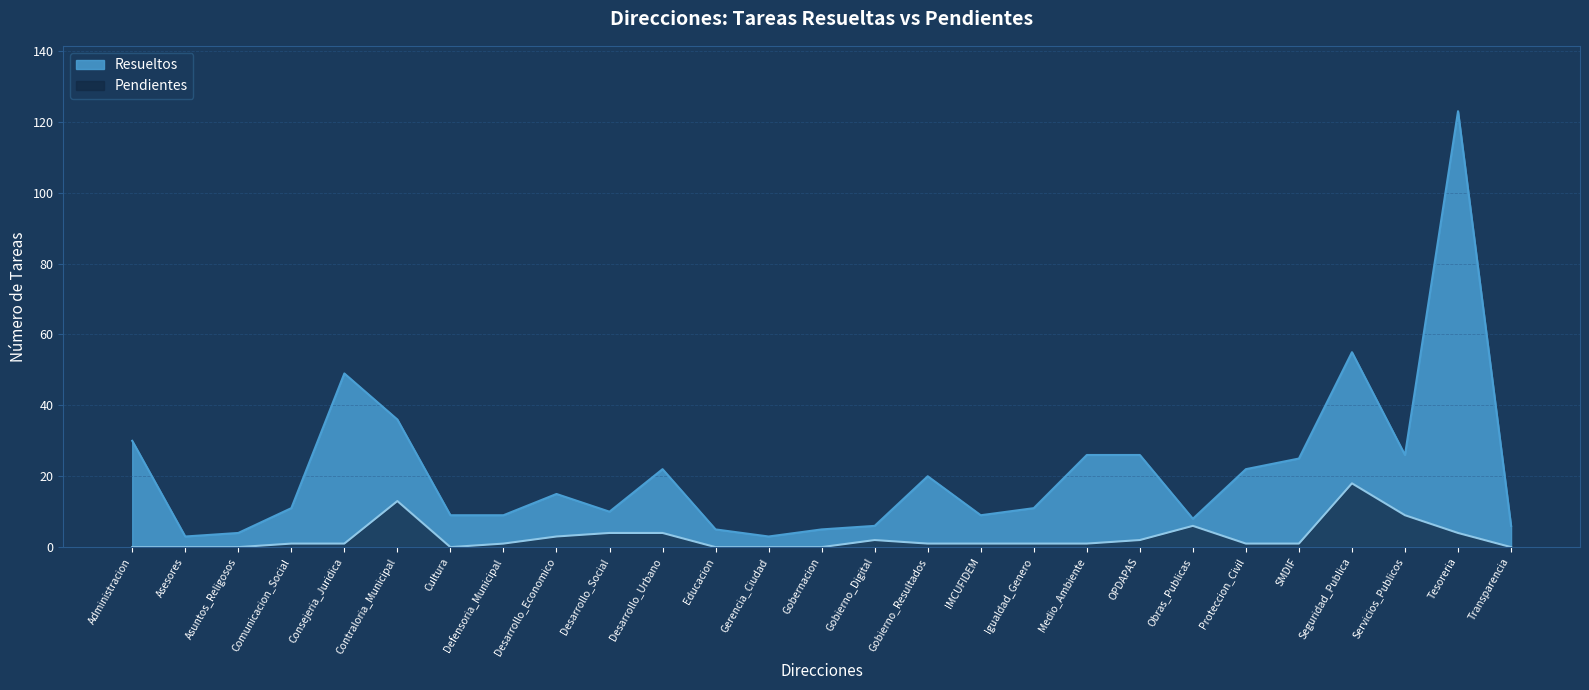

What is the maximum value for Resueltos?

123